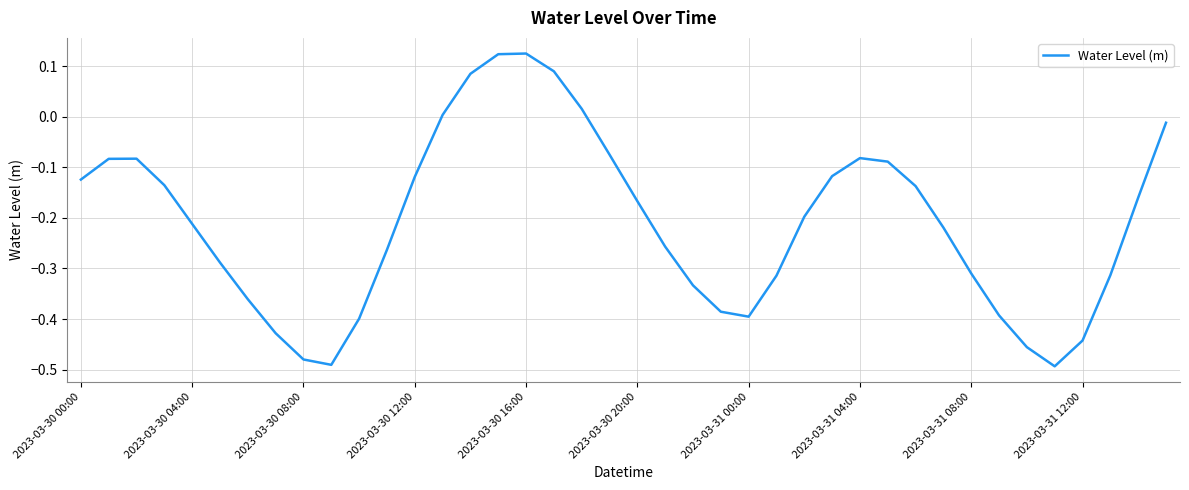

How many lines are shown in the chart?

1